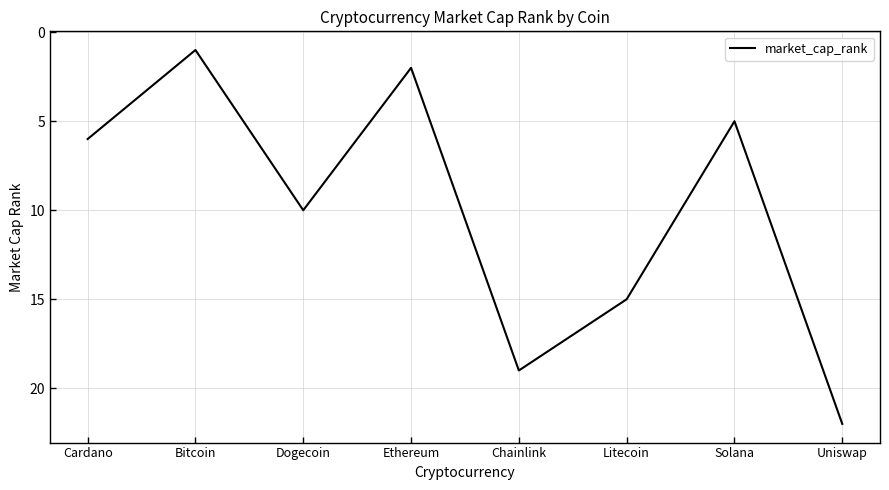

What is the difference between the maximum and minimum values?

21